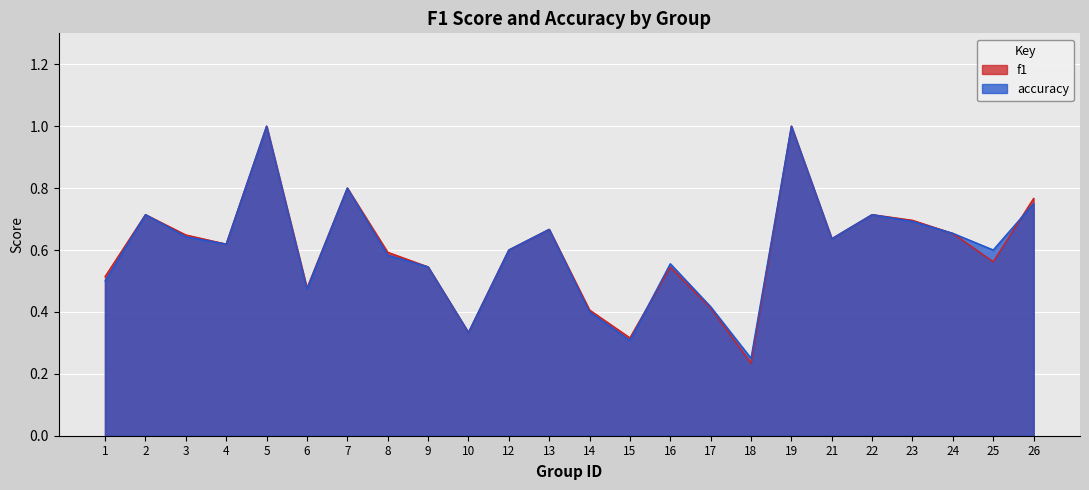

Count the number of data series in this chart.

2